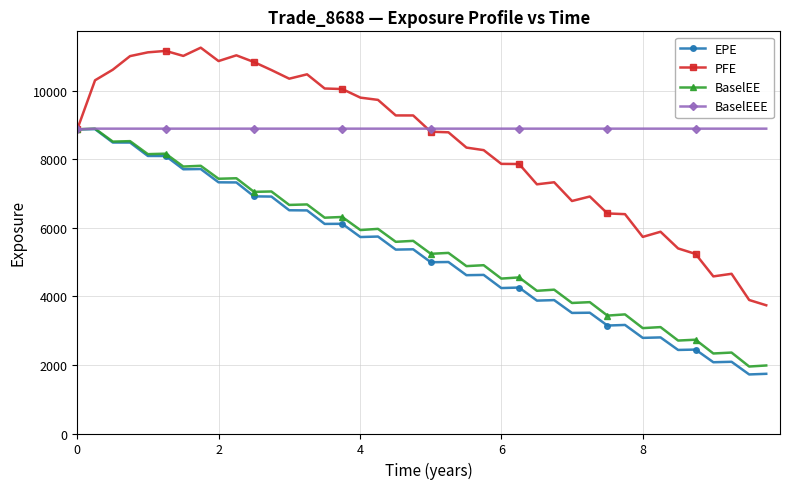

What is the greatest value displayed?

11251.5